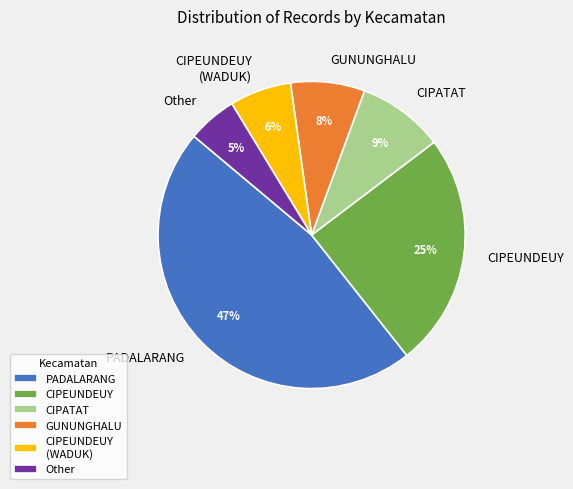

To the nearest percent, what is the difference between the PADALARANG and Other slice percentages?

42%